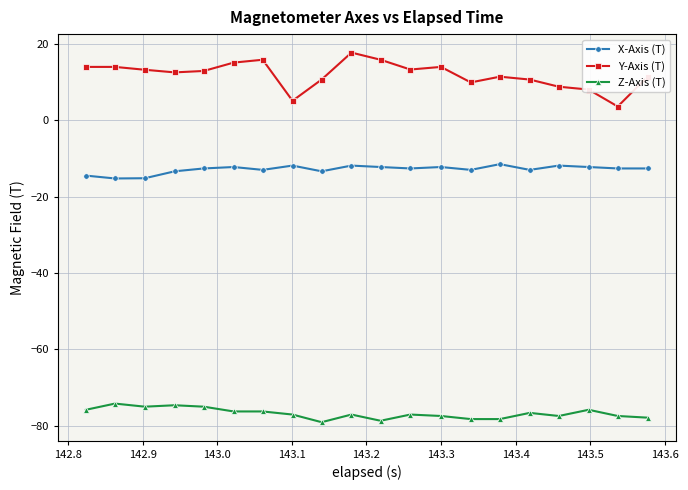

What is the difference between the maximum and second lowest values in the Z-Axis (T) series?

4.5